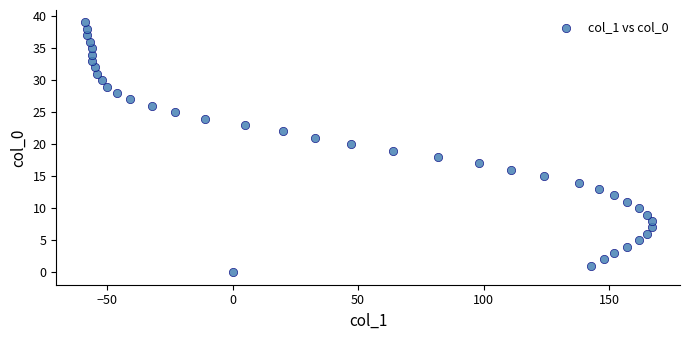

What is the range of X values (max minus min)?

226